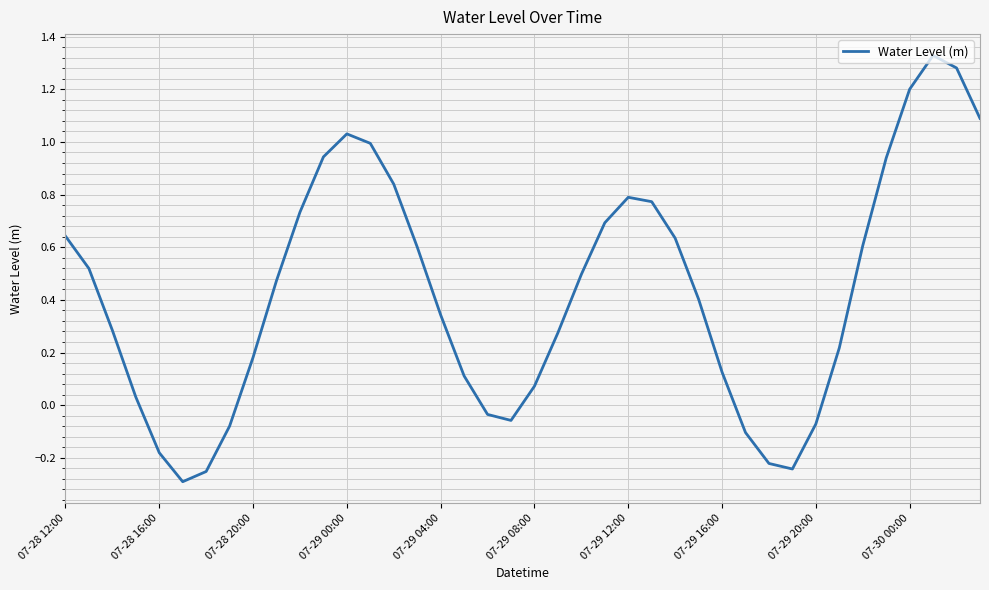

Is this an area chart (filled region under the line)?

No